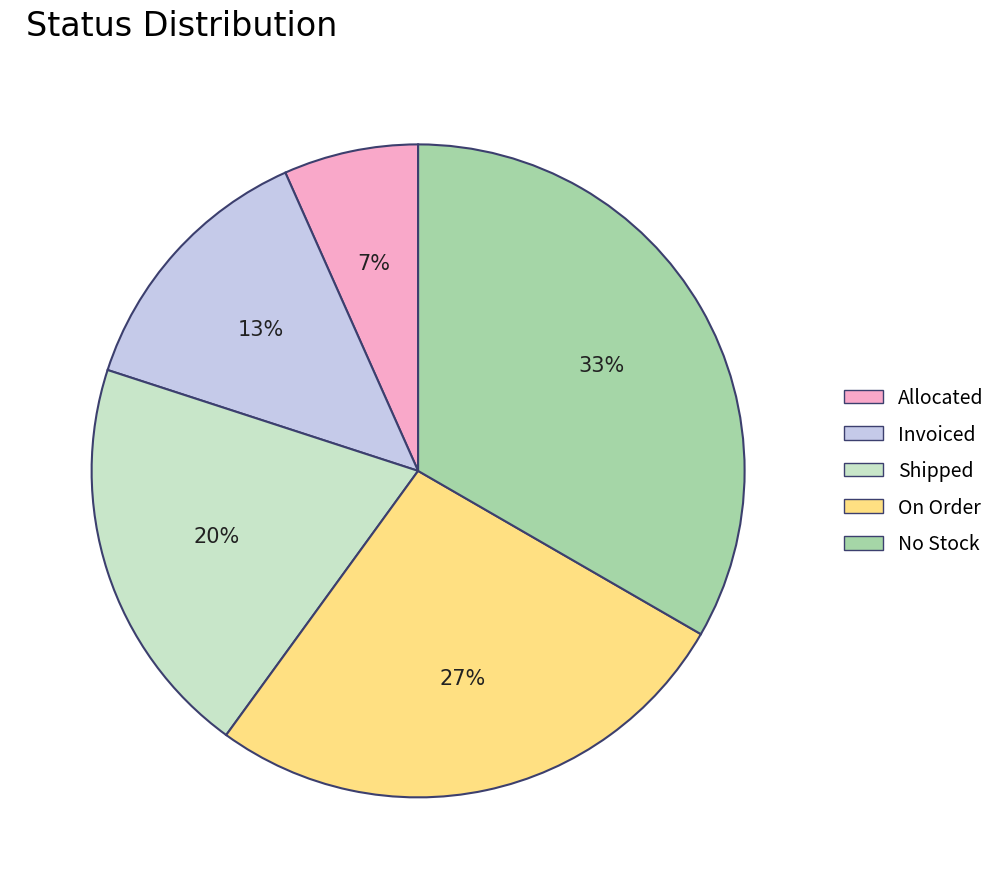

To the nearest percent, what portion does Allocated represent?

7%